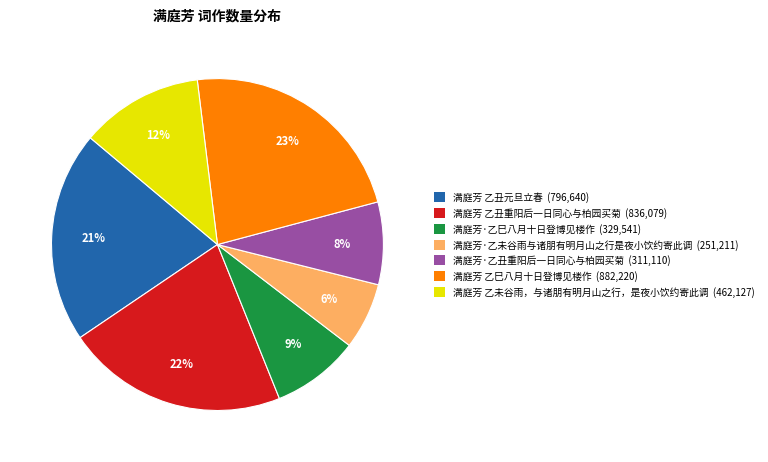

Which category has the biggest portion of the pie?

满庭芳 乙巳八月十日登博见楼作